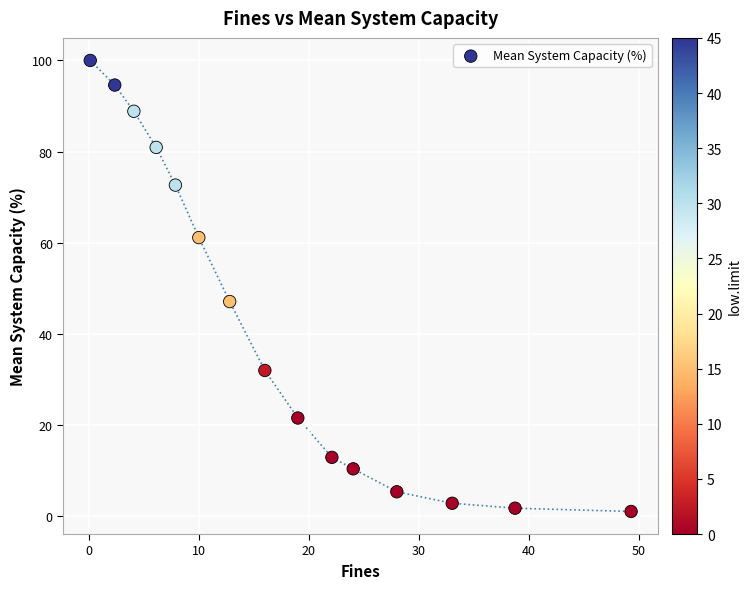

What is the range of X values (max minus min)?

49.2